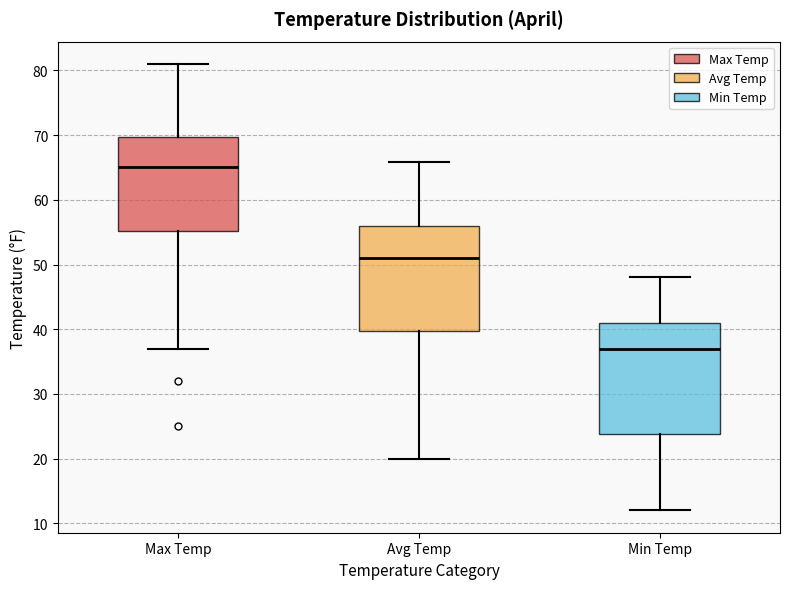

Where is the upper edge of the box for Avg Temp on the y-axis? The values are not printed on the chart, so give them approximately, as read against the axis.

56